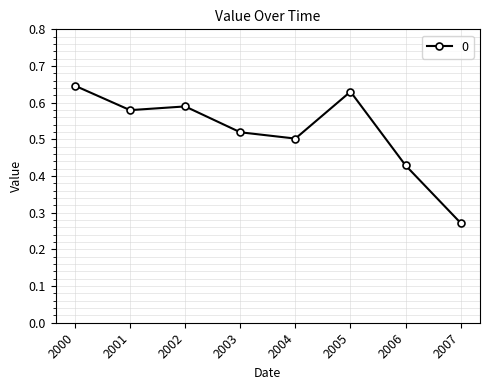

At which category does the chart reach its minimum across all series?

2007